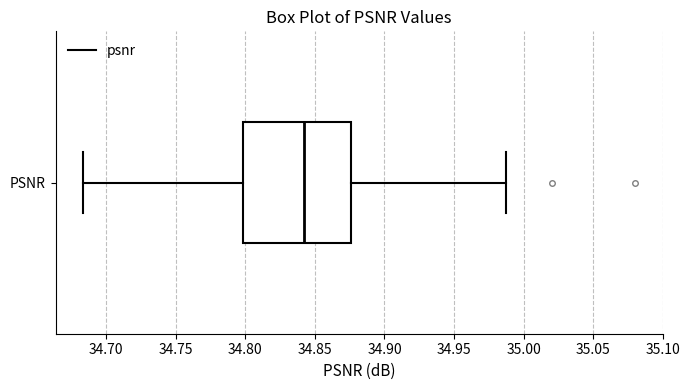

Where does the median line of the box for PSNR sit on the x-axis? The values are not printed on the chart, so give them approximately, as read against the axis.

34.840